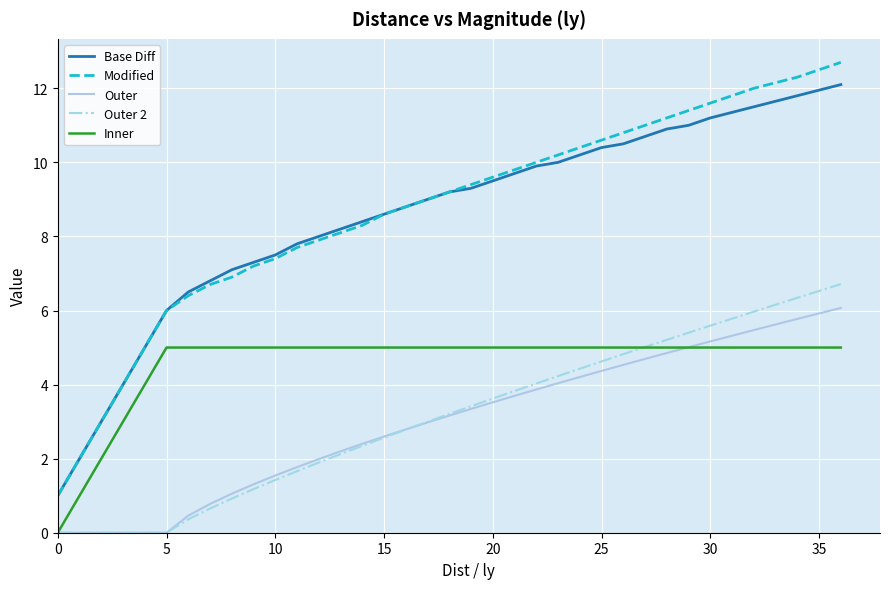

List the series in order of their peak value, highest first.

Modified, Base Diff, Outer 2, Outer, Inner